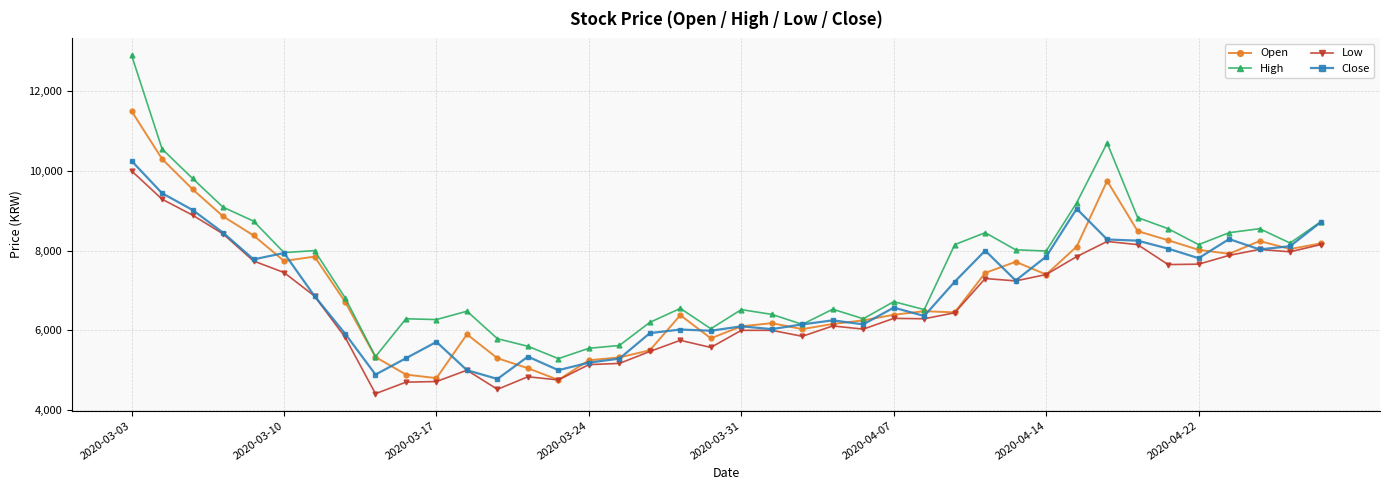

What is the greatest value displayed?

12900